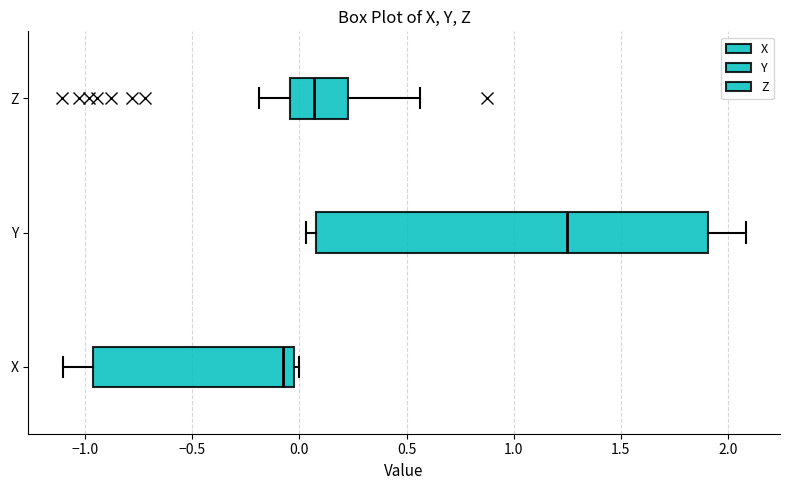

Where does the median line of the box for Z sit on the x-axis? The values are not printed on the chart, so give them approximately, as read against the axis.

0.05